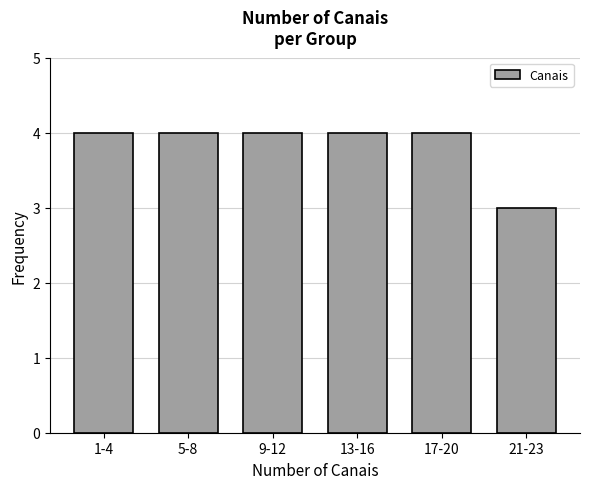

Reading left to right, extract all data points from this chart.

1-4=4	5-8=4	9-12=4	13-16=4	17-20=4	21-23=3